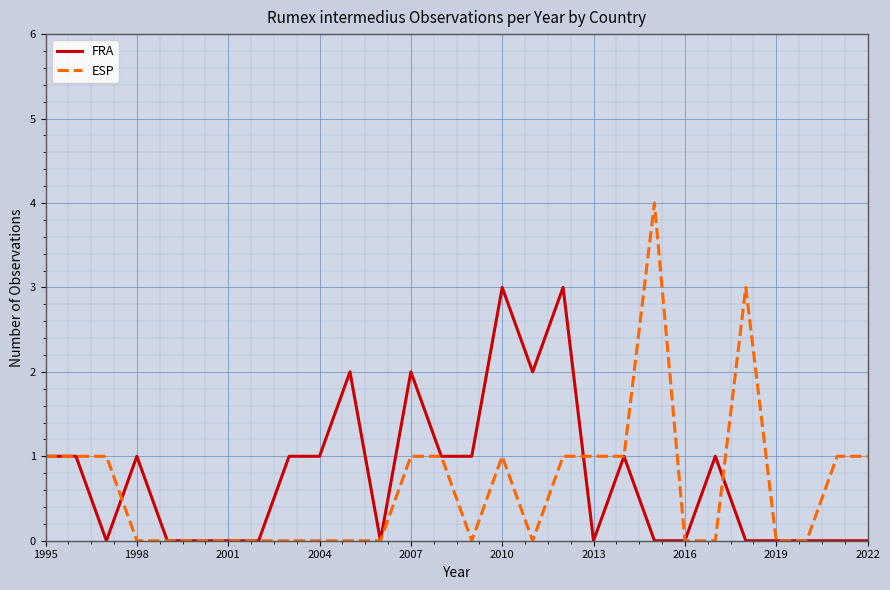

What is the difference between the maximum and minimum values in the ESP series?

4